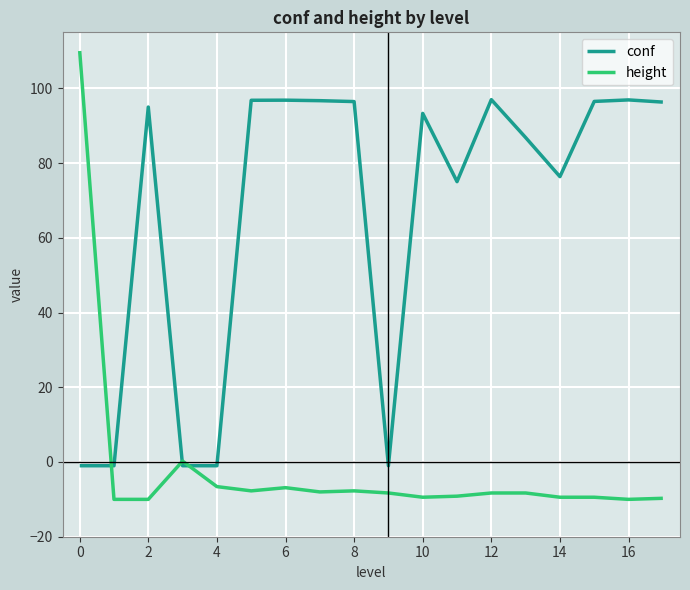

How many lines are shown in the chart?

2